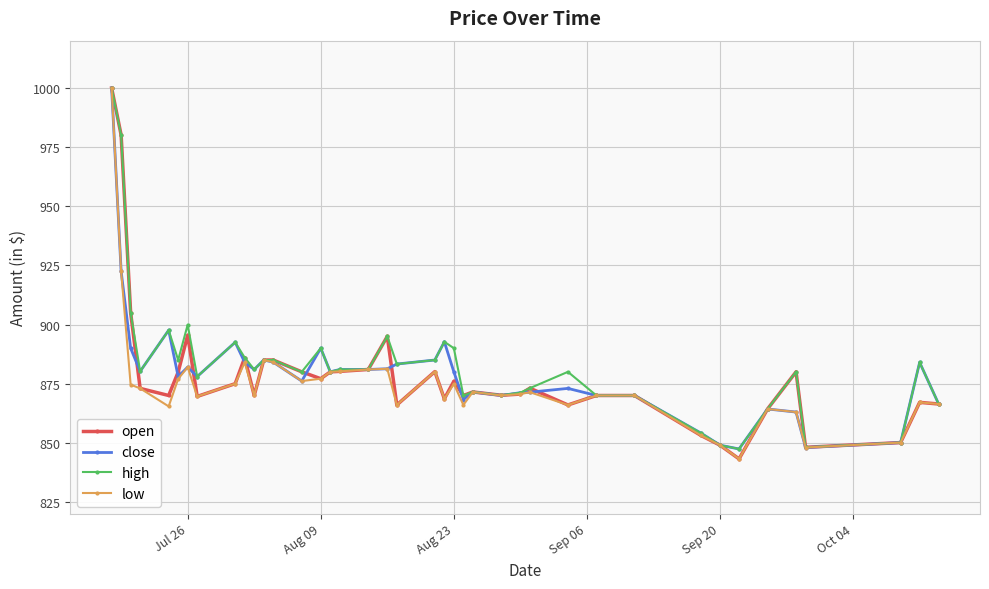

True or false: high has more than 1 points higher than both neighbors.

True